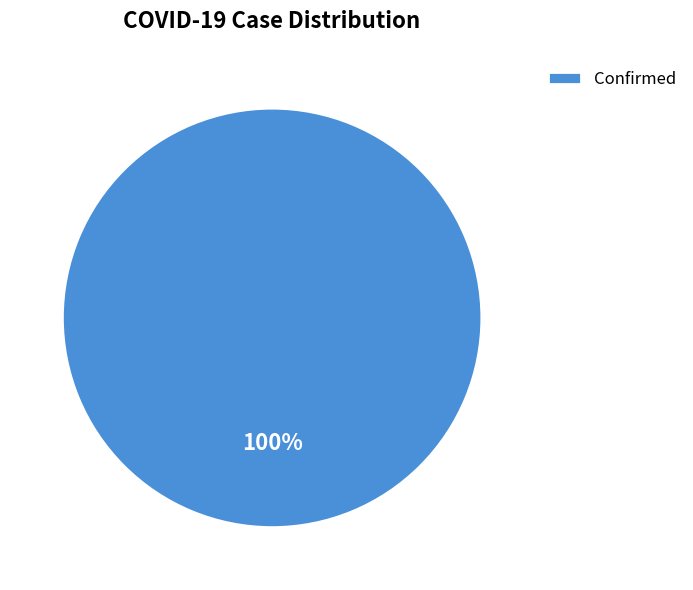

Which slice represents more than half of the pie?

Confirmed